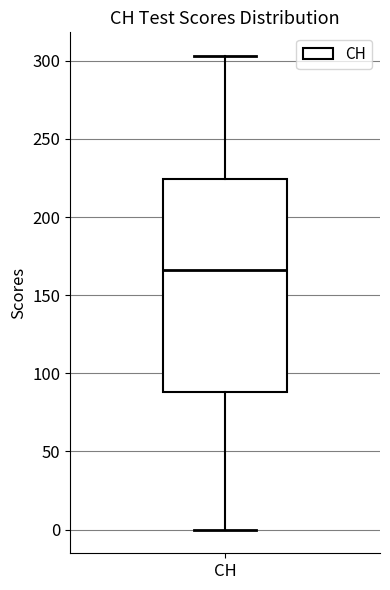

Read this box plot against the y-axis: the position of the median line, the range covered by the box, and the ends of both whiskers. The values are not printed on the chart, so give them approximately, as read against the axis.

median 165, box 90 to 225, whiskers 0 to 305